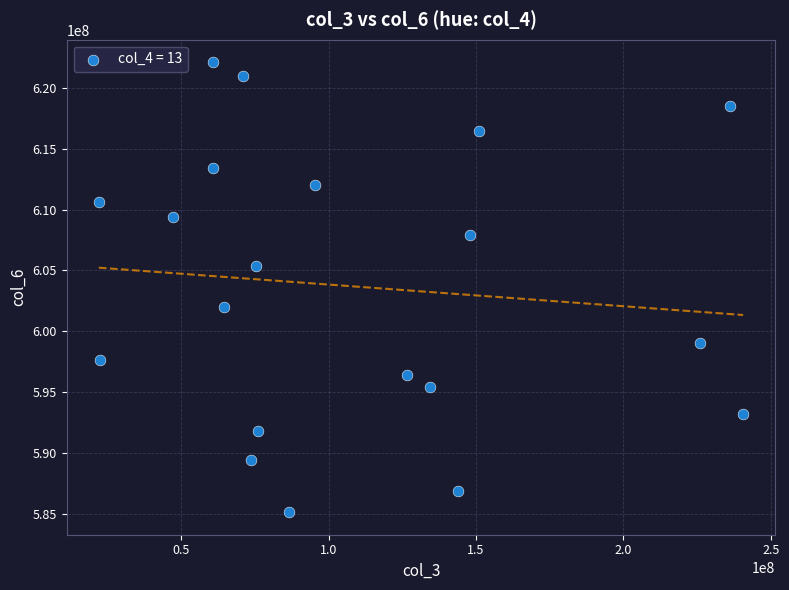

What is the range of X values (max minus min)?

218558152